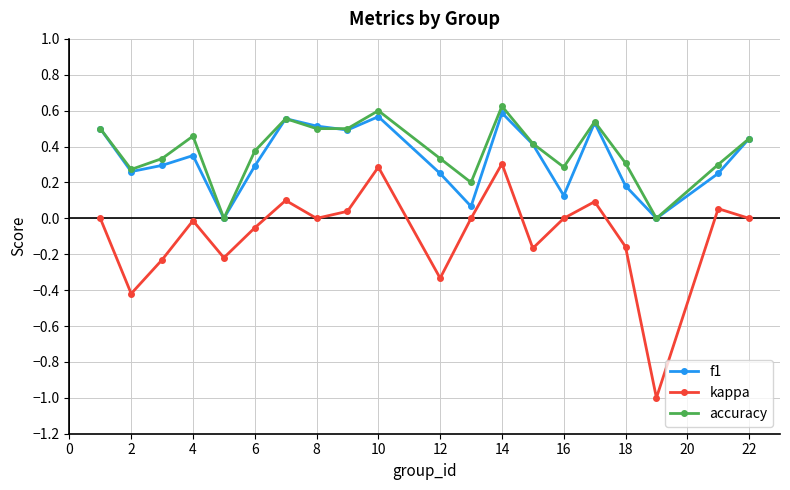

True or false: f1 and kappa intersect in this chart.

False